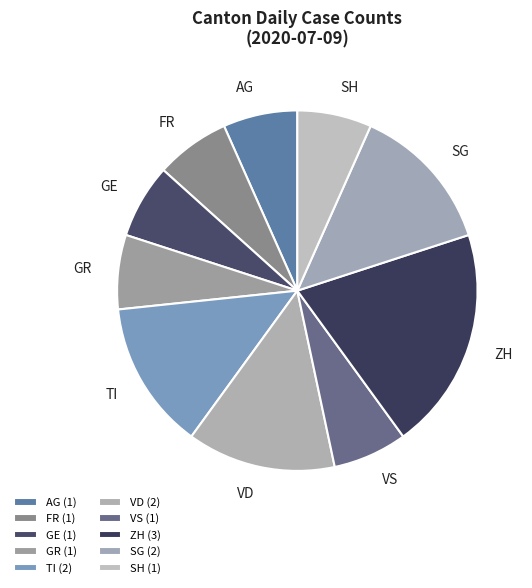

How many slices are in this pie chart?

10